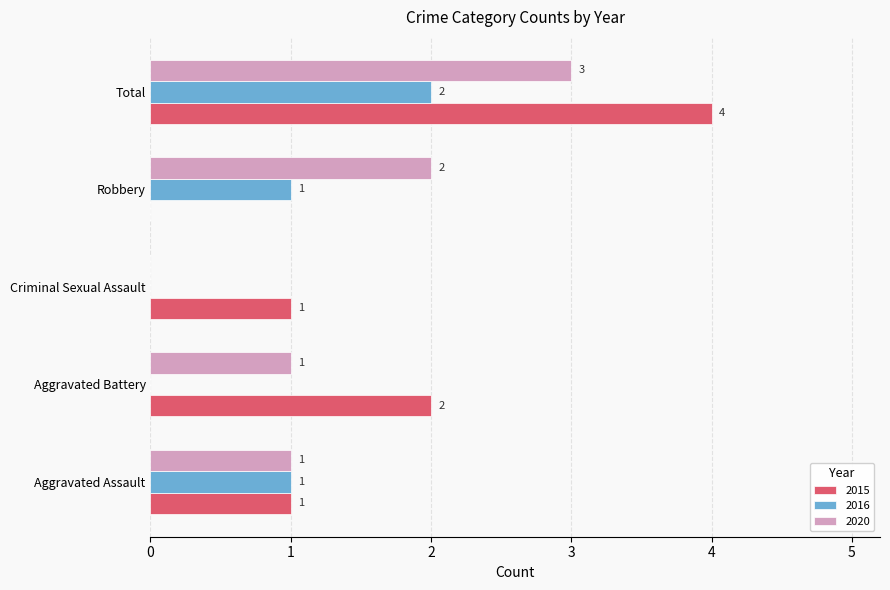

Which series has the largest range (max minus min)?

2015